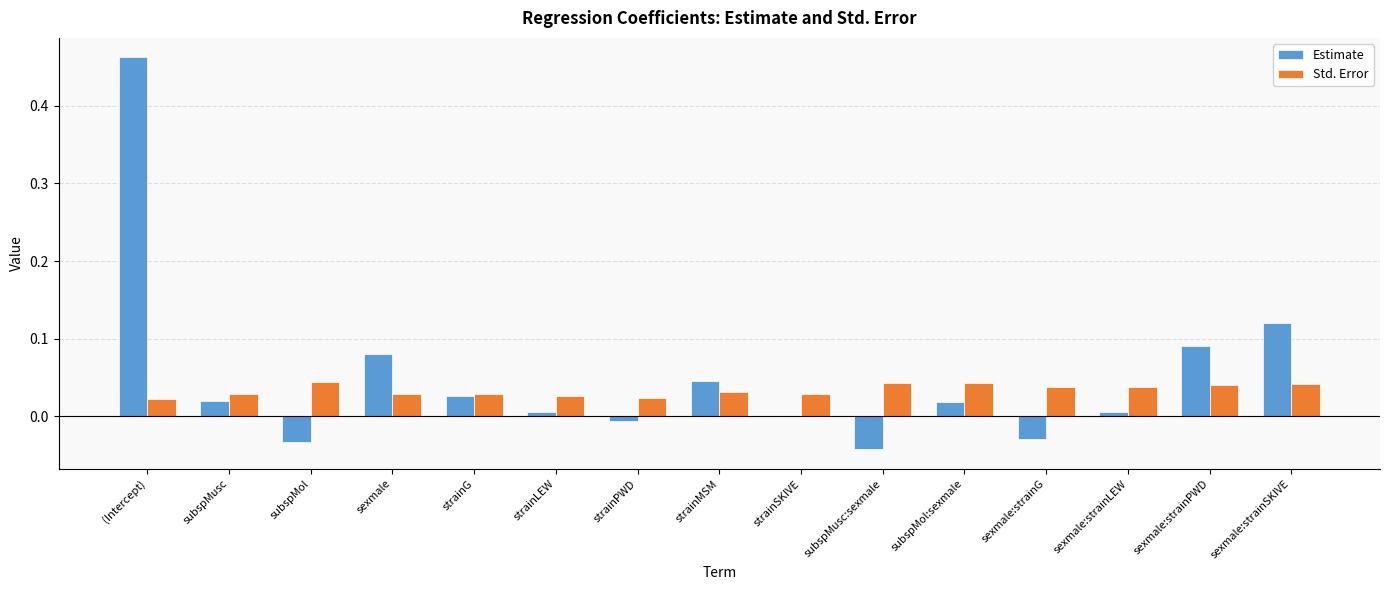

True or false: Std. Error has a value of 0.0 at strainSKIVE.

True